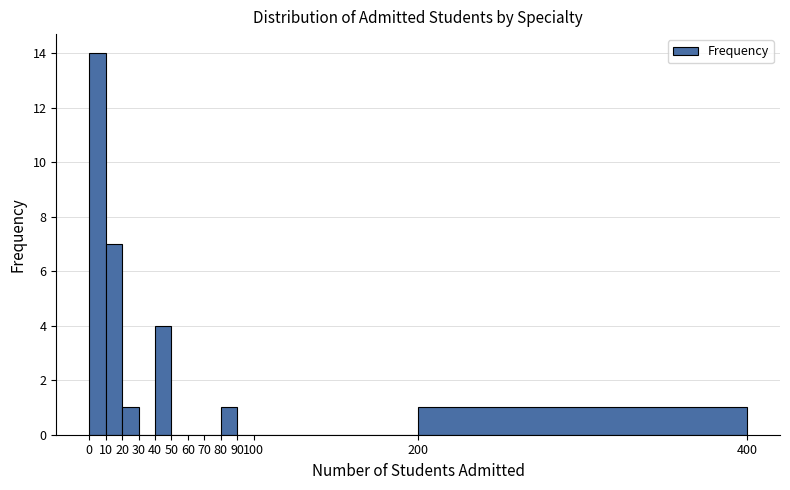

Reading left to right, list every bar in this chart as the range it spans on the x-axis followed by its height. The values are not printed on the chart, so give them approximately, as read against the axis.

0 to 10: 14
10 to 20: 7
20 to 30: 1
30 to 40: 0
40 to 50: 4
50 to 60: 0
60 to 70: 0
70 to 80: 0
80 to 90: 1
90 to 100: 0
100 to 200: 0
200 to 400: 1